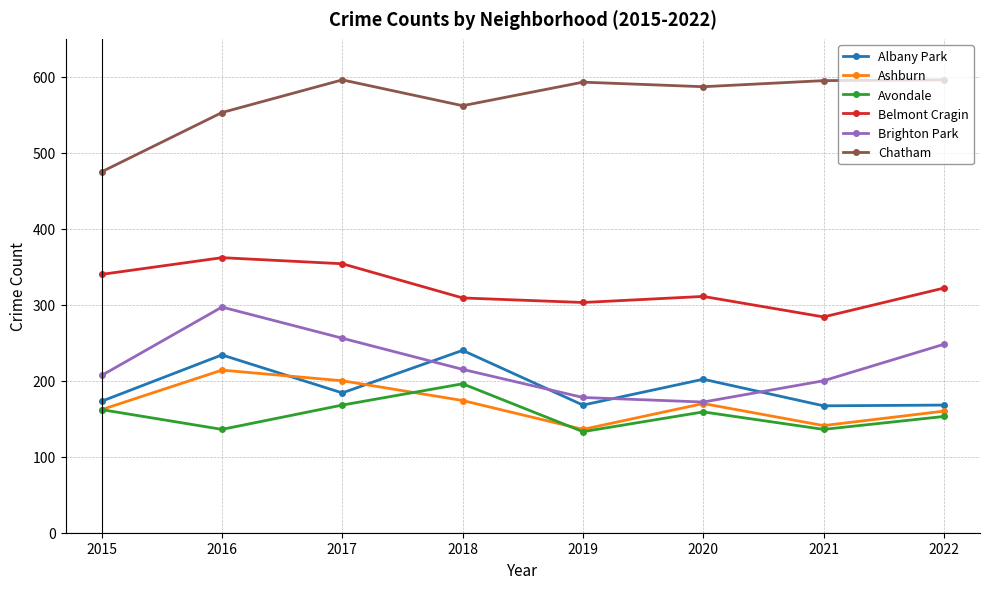

Is it true that Brighton Park equals 118 at 2020?

False